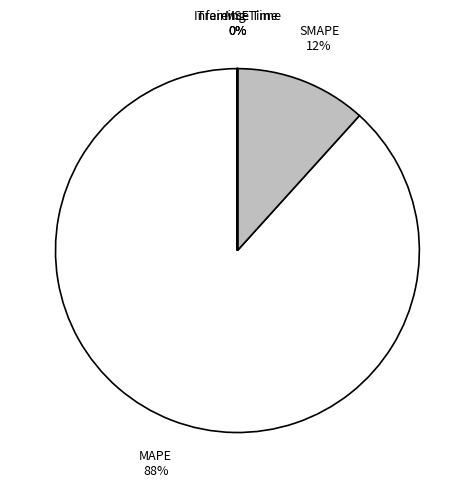

Is there a majority slice in this chart?

Yes